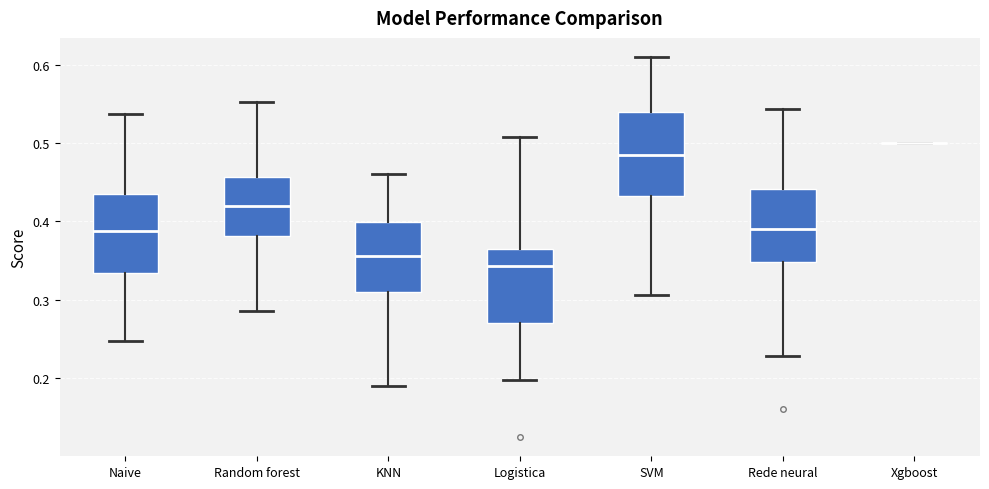

Reading left to right, transcribe this box plot: for each box, give where its median line is, the range the box spans, and where its two whiskers end, as read against the y-axis. The values are not printed on the chart, so give them approximately, as read against the axis.

Naive: median 0.39, box 0.33 to 0.44, whiskers 0.25 to 0.54
Random forest: median 0.42, box 0.38 to 0.46, whiskers 0.29 to 0.55
KNN: median 0.36, box 0.31 to 0.40, whiskers 0.19 to 0.46
Logistica: median 0.34, box 0.27 to 0.37, whiskers 0.20 to 0.51
SVM: median 0.48, box 0.43 to 0.54, whiskers 0.31 to 0.61
Rede neural: median 0.39, box 0.35 to 0.44, whiskers 0.23 to 0.54
Xgboost: box collapsed to a line at 0.50, whiskers 0.50 to 0.50